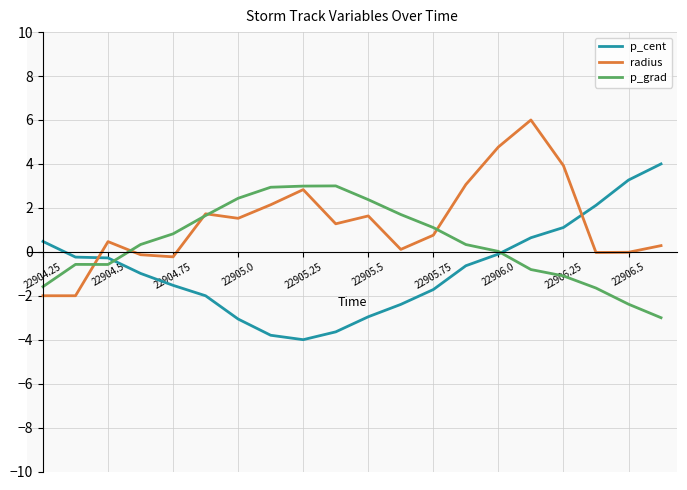

What is the maximum value for radius?

6.0